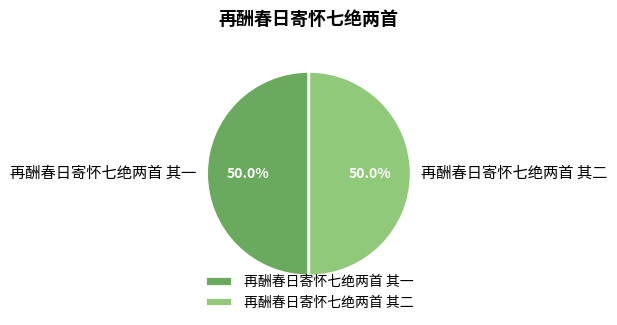

What portion of the pie excludes 再酬春日寄怀七绝两首 其一?

50.0%